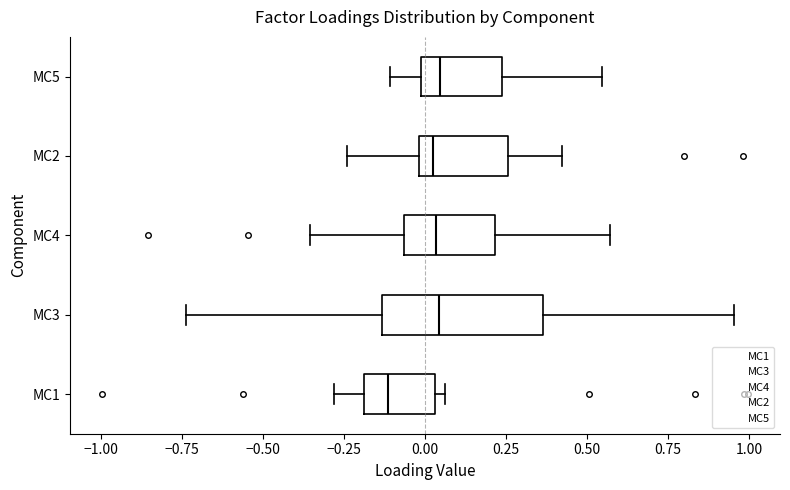

Reading bottom to top, read every box against the x-axis: the position of its median line, the range the box covers, and the ends of its whiskers. The values are not printed on the chart, so give them approximately, as read against the axis.

MC1: median -0.10, box -0.20 to 0.05, whiskers -0.30 to 0.05 (just right of the box's right edge)
MC3: median 0.05, box -0.15 to 0.35, whiskers -0.75 to 0.95
MC4: median 0.05, box -0.05 to 0.20, whiskers -0.35 to 0.55
MC2: median 0.05, box 0.00 to 0.25, whiskers -0.25 to 0.40
MC5: median 0.05, box 0.00 to 0.25, whiskers -0.10 to 0.55